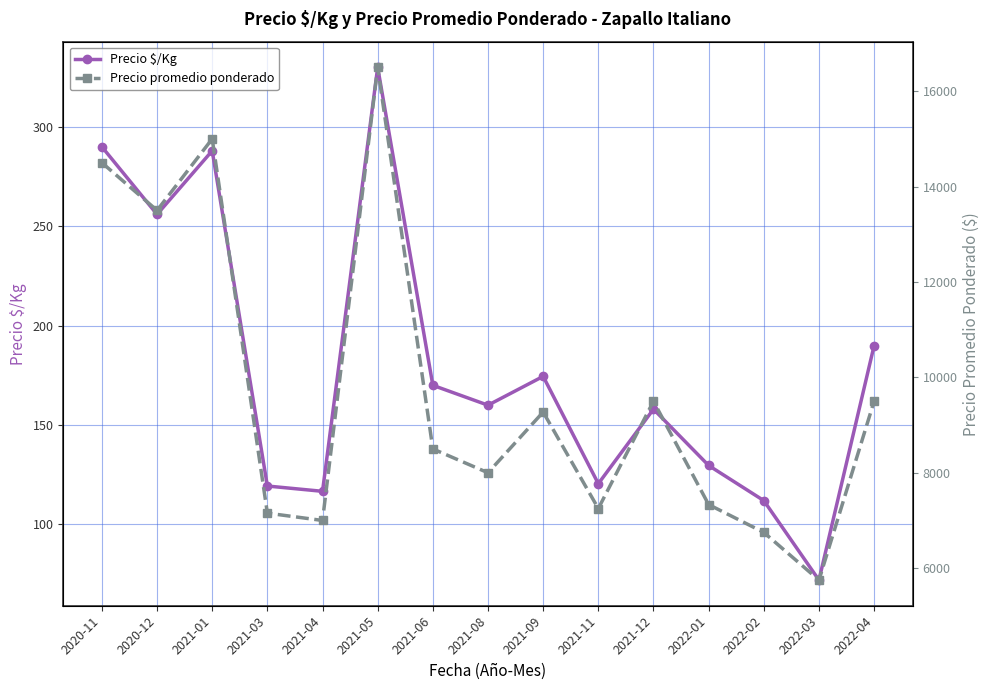

How many lines are shown in the chart?

2